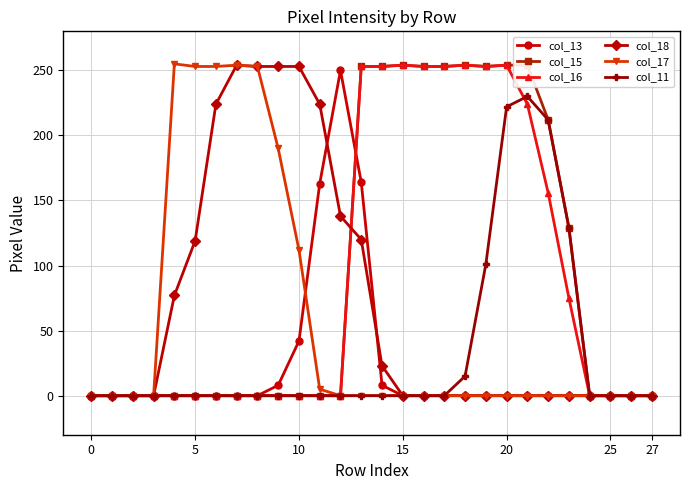

How many times do col_15 and col_13 cross each other?

1